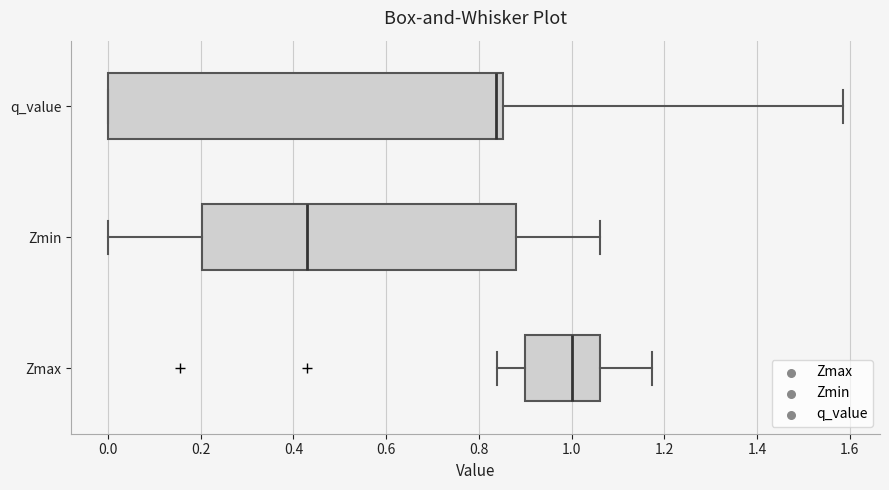

Where does the left whisker of the box for Zmin end on the x-axis? The values are not printed on the chart, so give them approximately, as read against the axis.

0.00